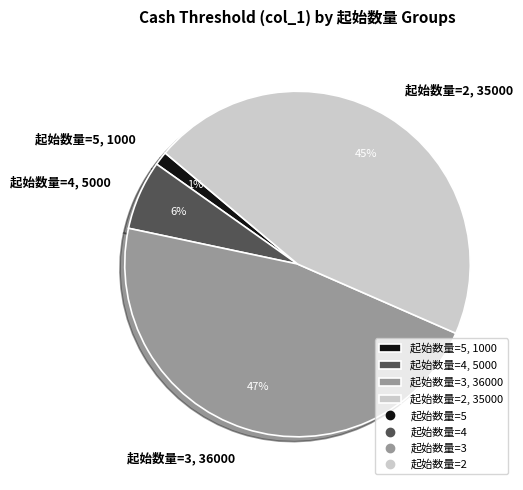

To the nearest percent, what portion does 起始数量=4, 5000 represent?

6%